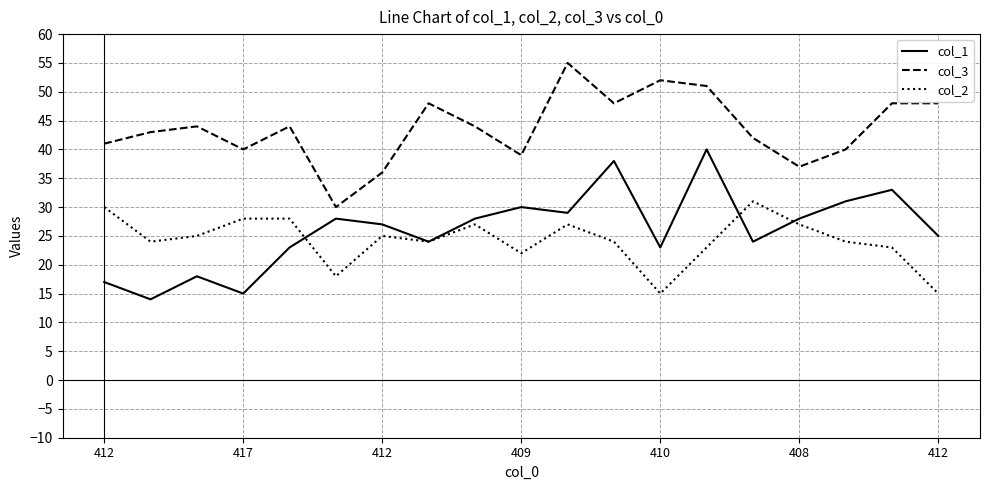

What is the greatest value displayed?

55